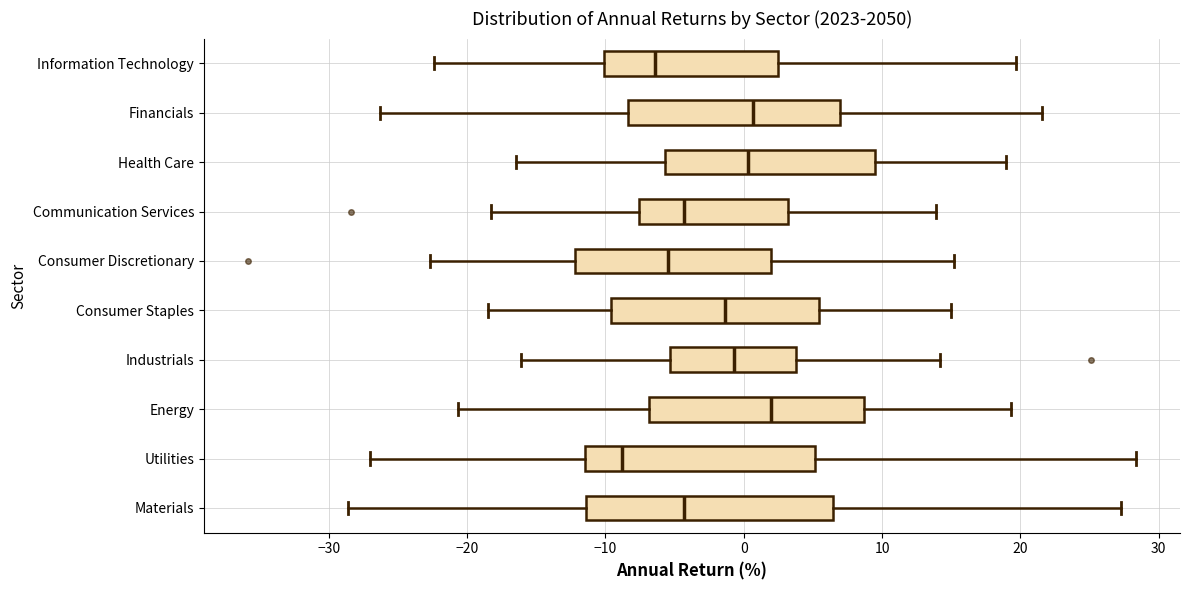

Where is the right edge of the box for Information Technology on the x-axis? The values are not printed on the chart, so give them approximately, as read against the axis.

2